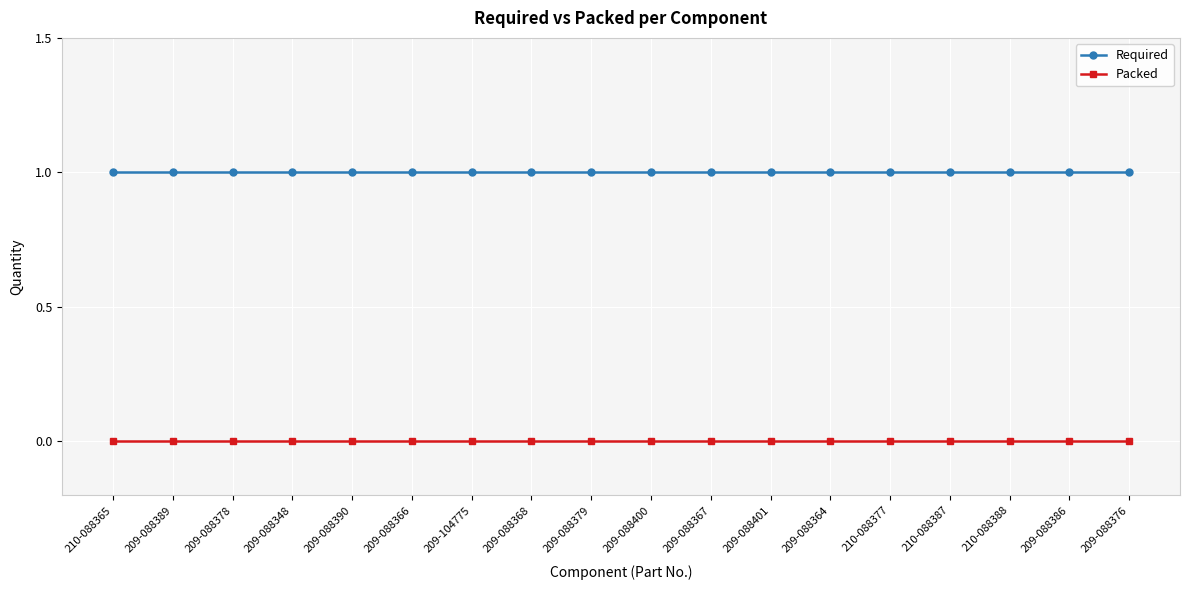

What is the label of the 12th point from the left?

209-088401